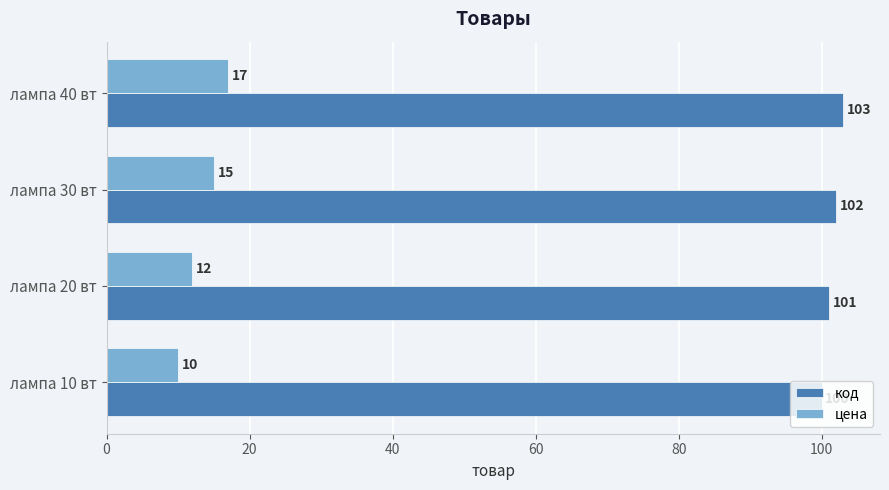

At which label is код closest to 101?

лампа 20 вт